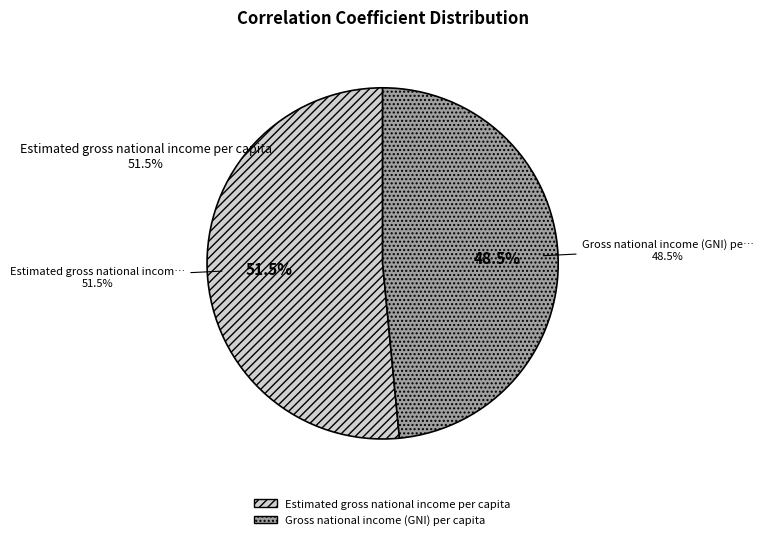

Between Gross national income (GNI) per capita and Estimated gross national income per capita, which is larger?

Estimated gross national income per capita